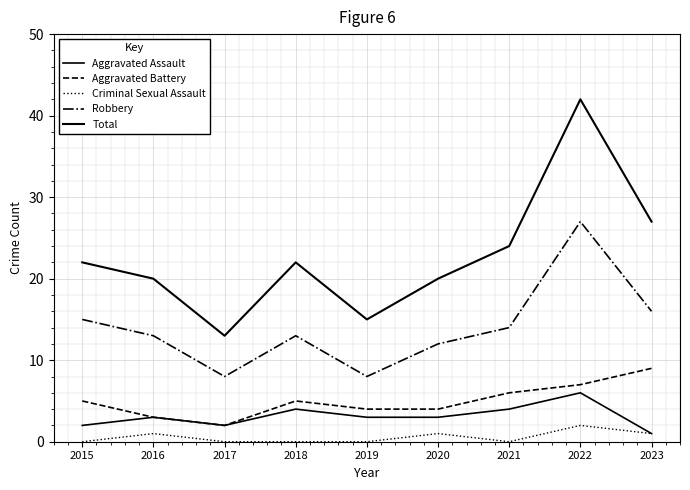

Which label corresponds to the largest value in the chart?

2022